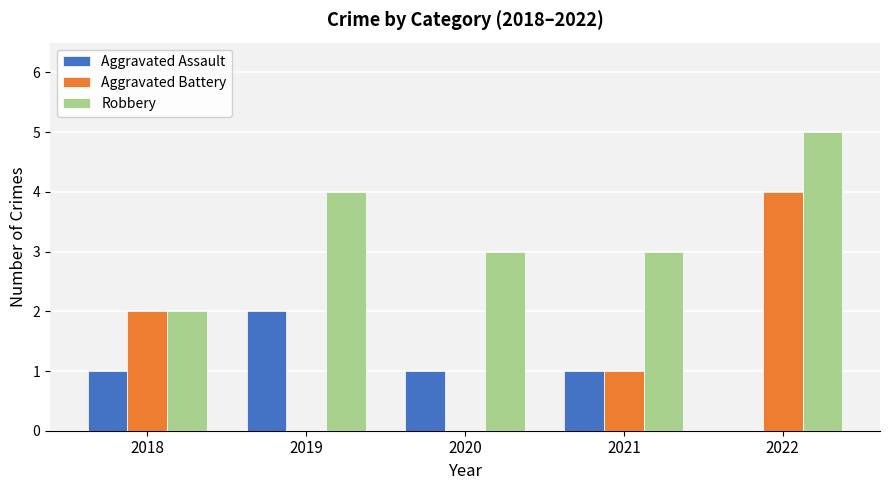

What is the greatest value displayed?

5